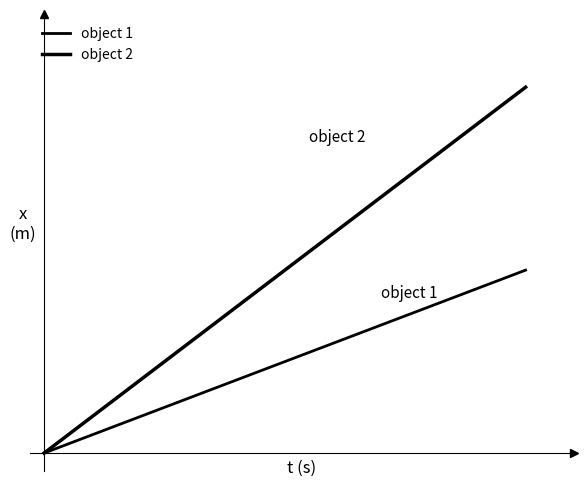

Is this an area chart (filled region under the line)?

No